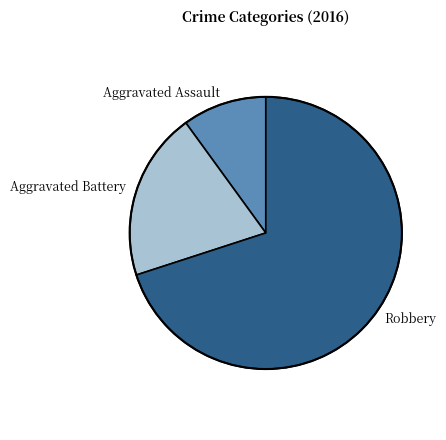

Between Aggravated Battery and Robbery, which is larger?

Robbery